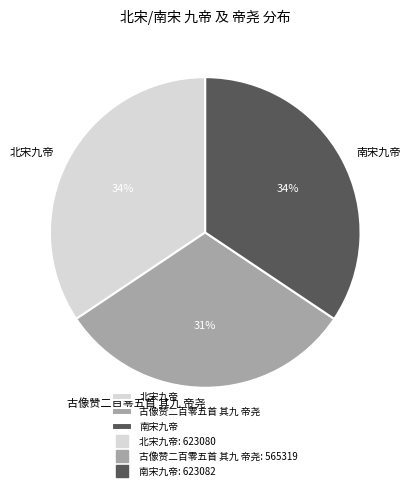

Does any single category account for the majority?

No